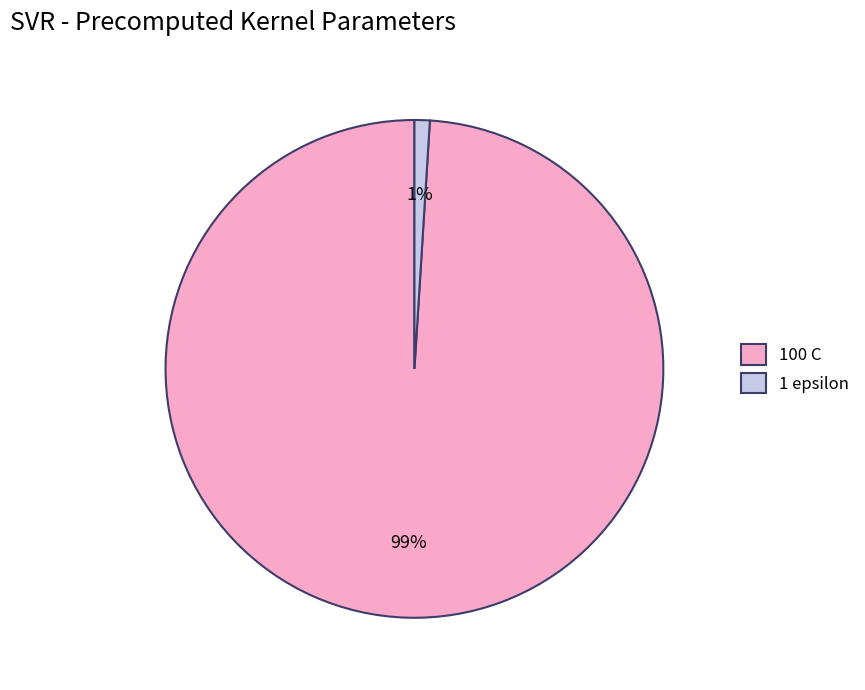

Combined, do 1 epsilon and 100 C account for over 50%?

Yes